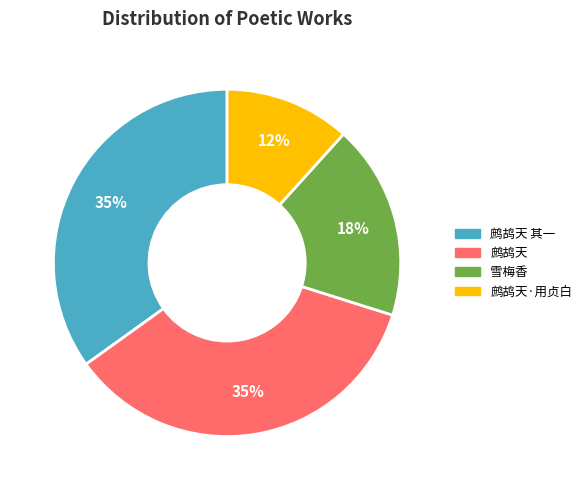

What percentage is the 鹧鸪天 其一 用贞白场字韵 slice, to the nearest percent?

35%